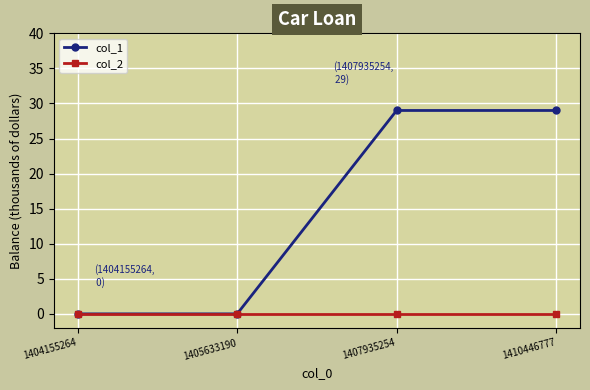

Count the col_1 values in the range 0 to 29.

4